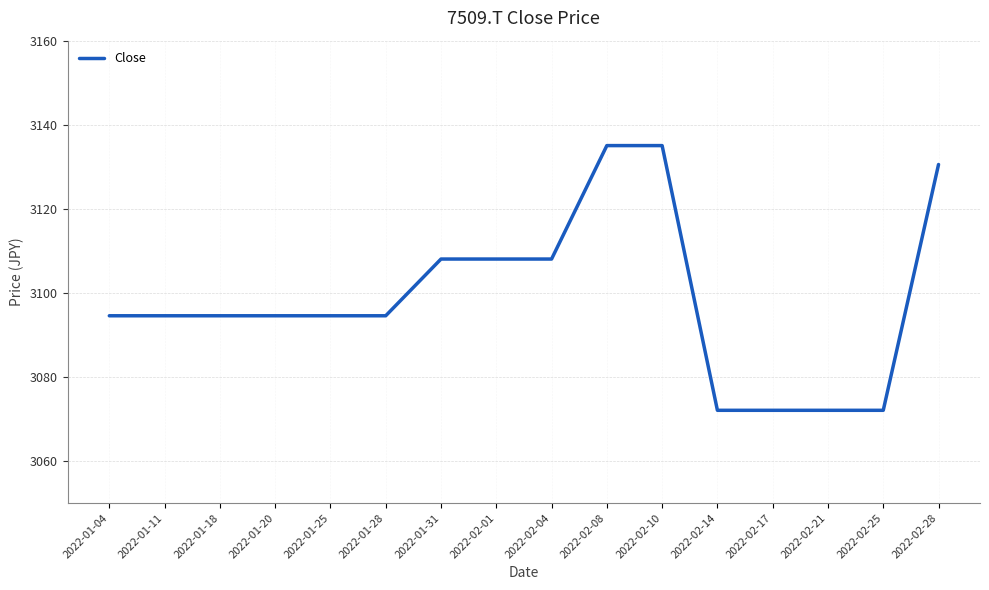

What is the change in value from 2022-01-11 to 2022-02-01?

+13.5